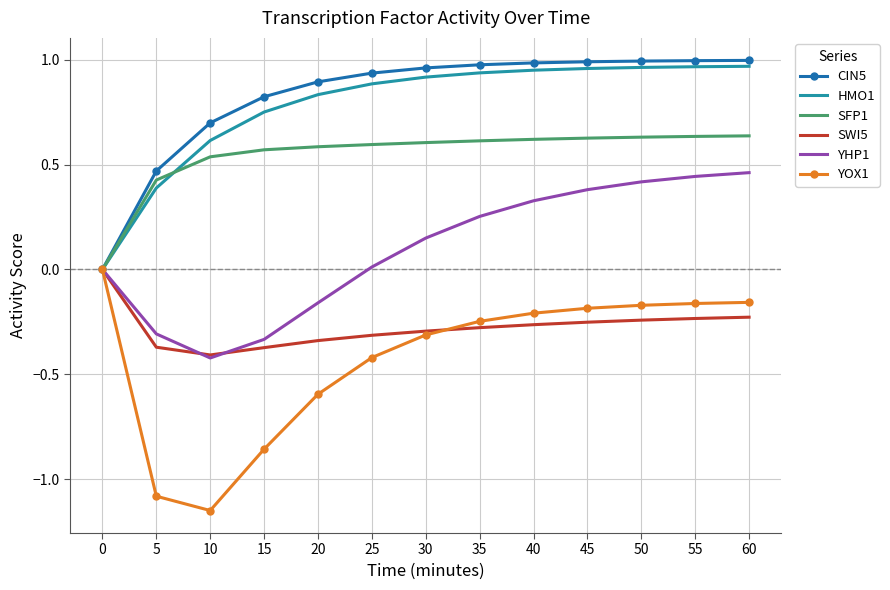

The value of CIN5 at 45 is 1.0. True or false?

True